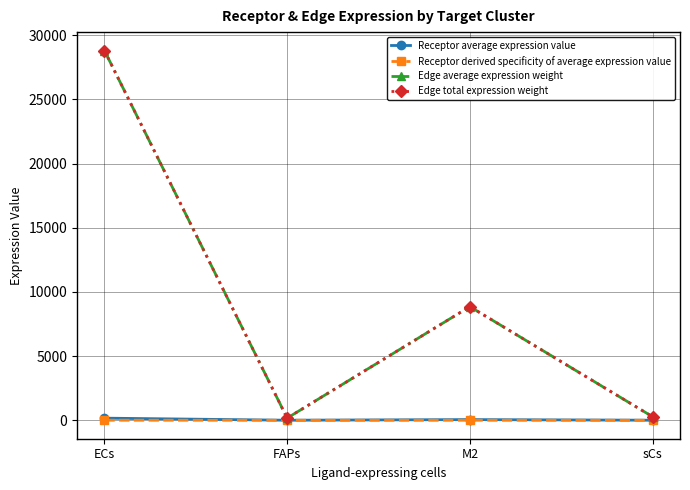

Reading left to right, extract all data points from this chart.

Receptor average expression value: ECs=162.6	FAPs=0.9	M2=50.0	sCs=1.5
Receptor derived specificity of average expression value: ECs=0.8	FAPs=0.0	M2=0.2	sCs=0.0
Edge average expression weight: ECs=28803.9	FAPs=165.5	M2=8852.1	sCs=273.3
Edge total expression weight: ECs=28803.9	FAPs=165.5	M2=8852.1	sCs=273.3